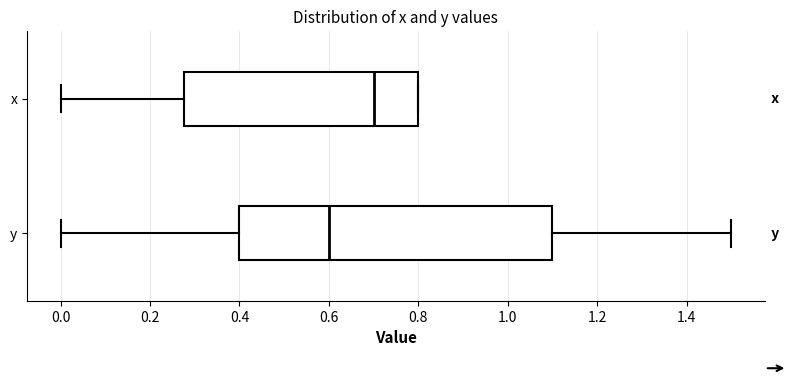

Reading bottom to top, transcribe this box plot: for each box, give where its median line is, the range the box spans, and where its two whiskers end, as read against the x-axis. The values are not printed on the chart, so give them approximately, as read against the axis.

y: median 0.60, box 0.40 to 1.10, whiskers 0.00 to 1.50
x: median 0.70, box 0.28 to 0.80, whiskers 0.00 to 0.80